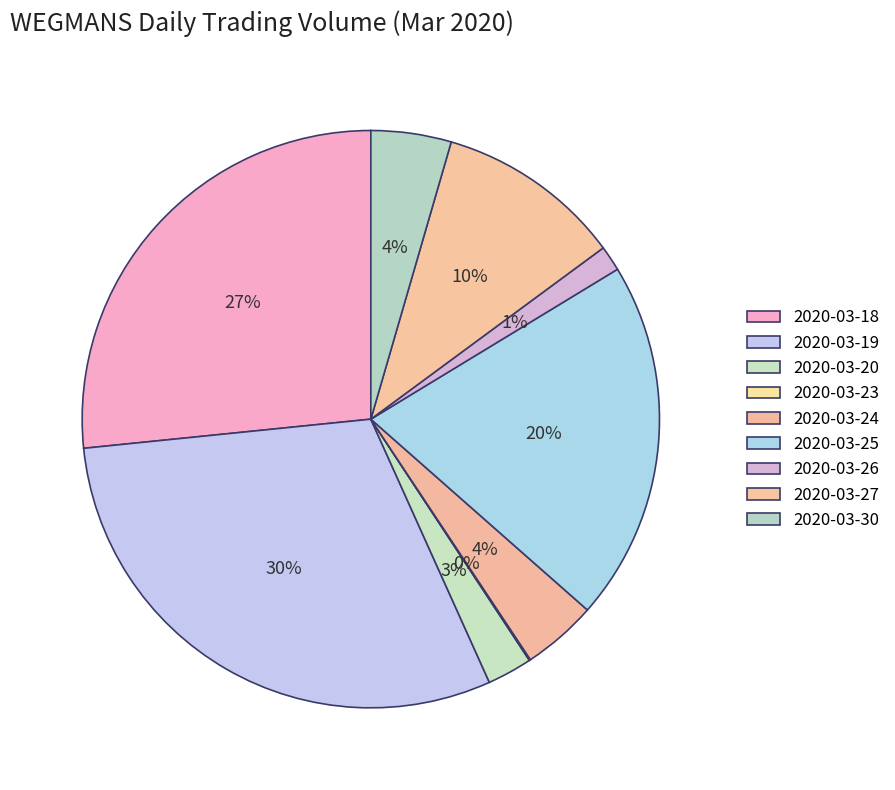

How many slices are in this pie chart?

9